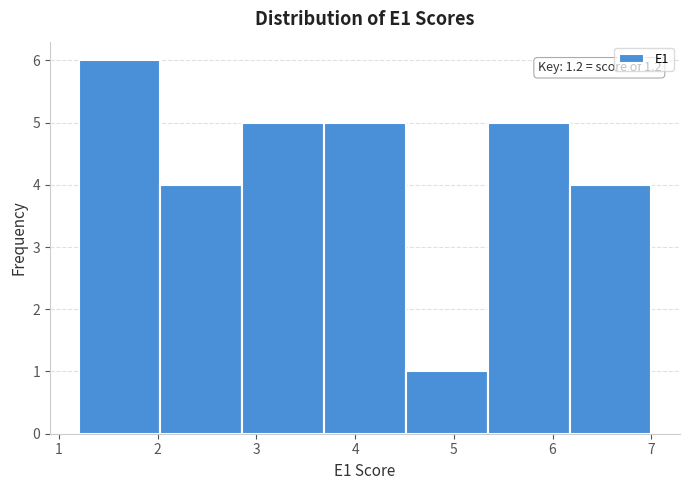

Over which range of the x-axis is the bar tallest?

1.2 to 2.0